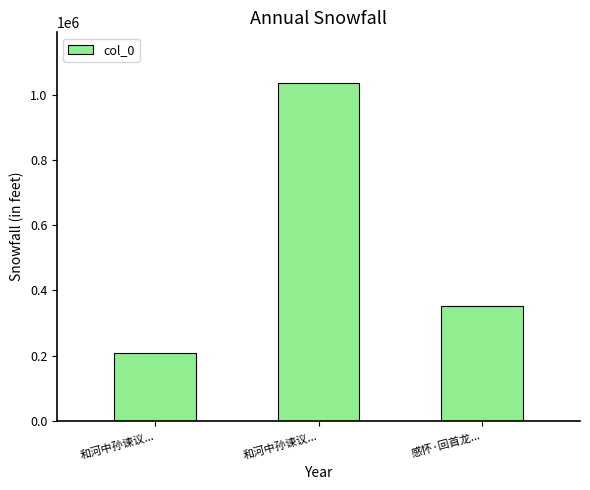

How many series are shown in this chart?

1